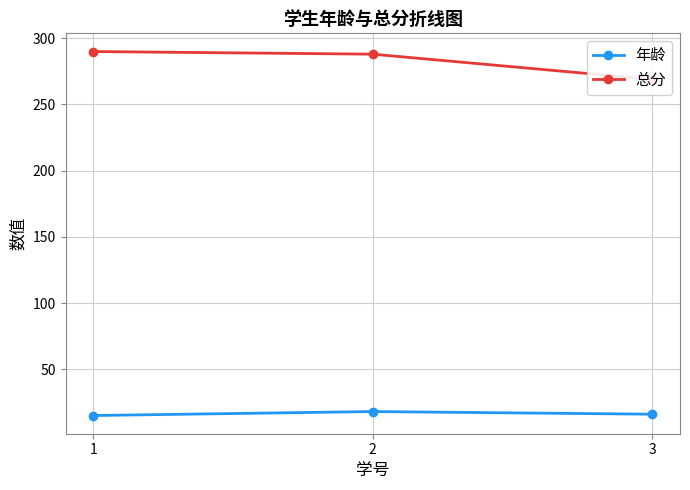

At 1, list the series in order from smallest to largest.

年龄, 总分